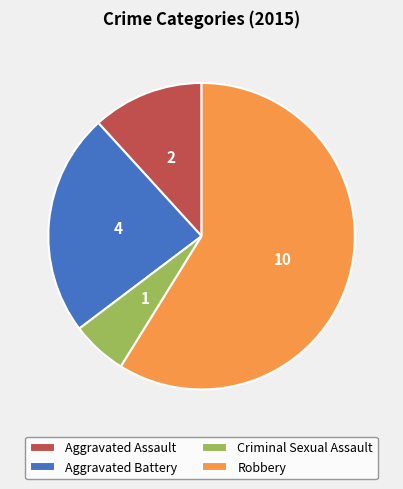

What is the majority slice?

Robbery